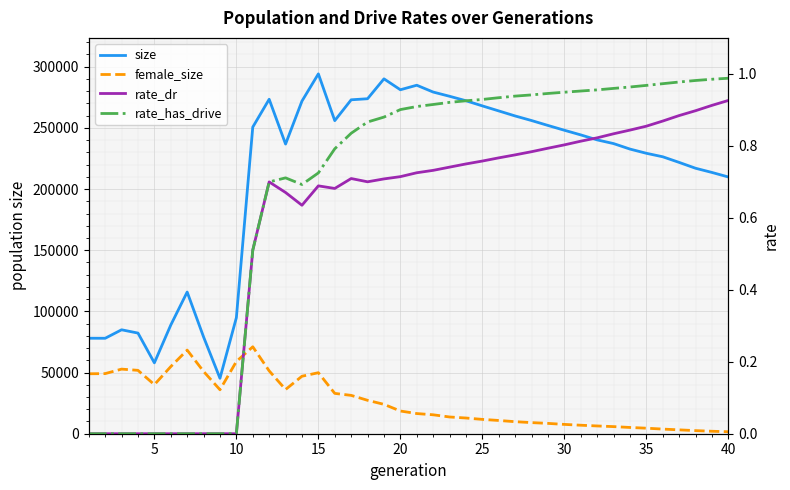

The value of rate_dr at 30 is -0.4. True or false?

False